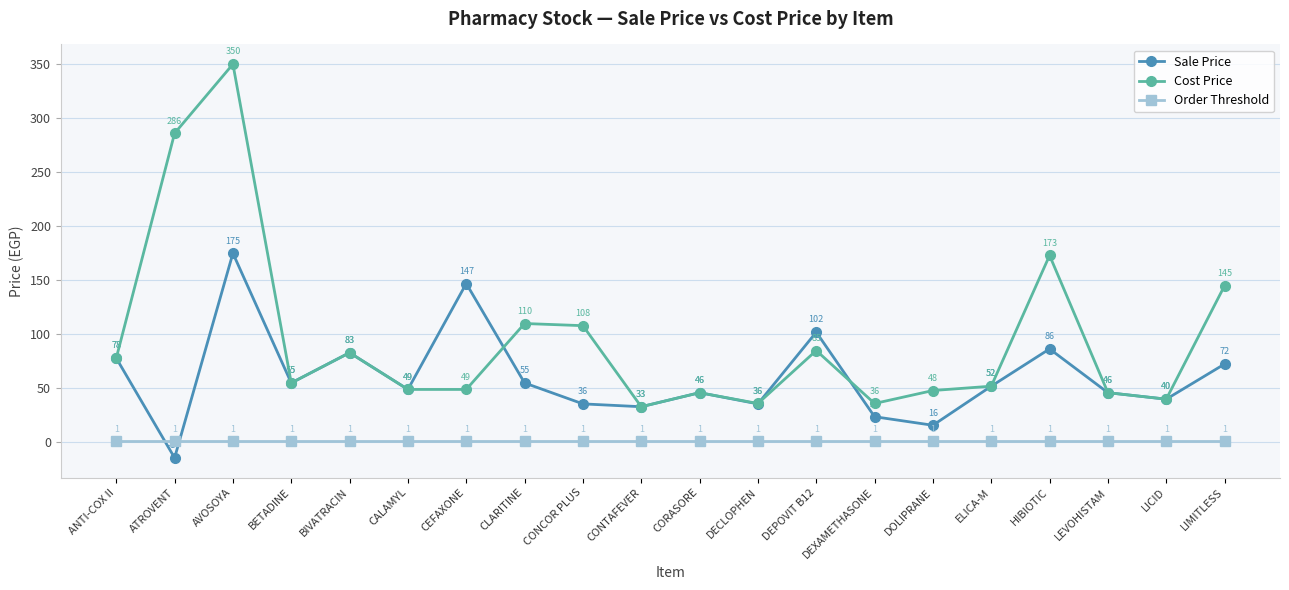

Rank the series by their maximum value, from highest to lowest.

Cost Price, Sale Price, Order Threshold